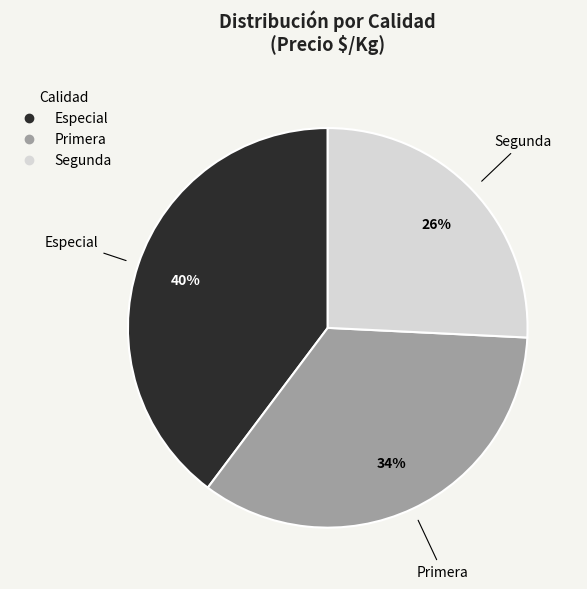

How many slices are in this pie chart?

3